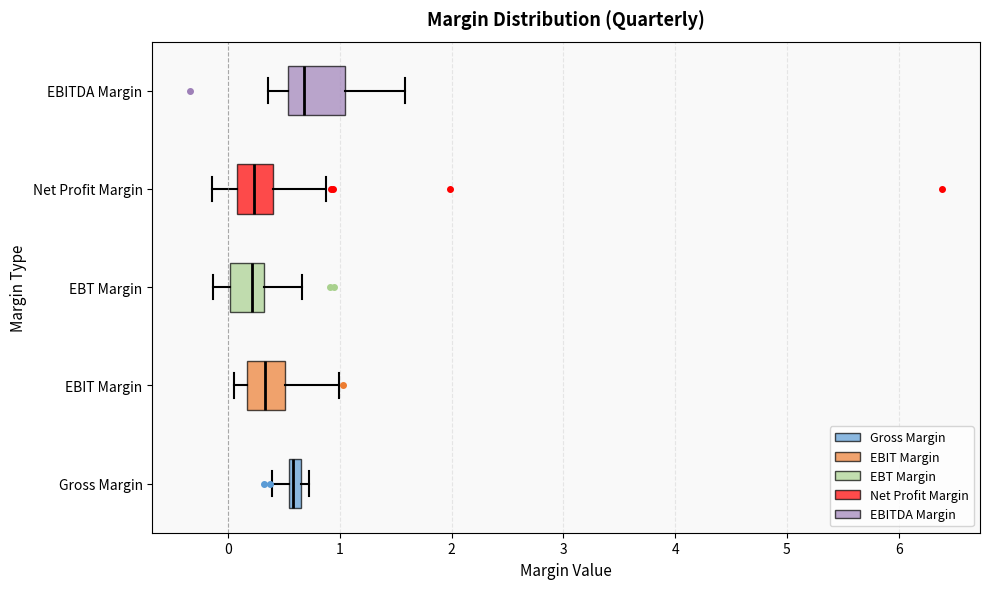

Where is the left edge of the box for Gross Margin on the x-axis? The values are not printed on the chart, so give them approximately, as read against the axis.

0.5